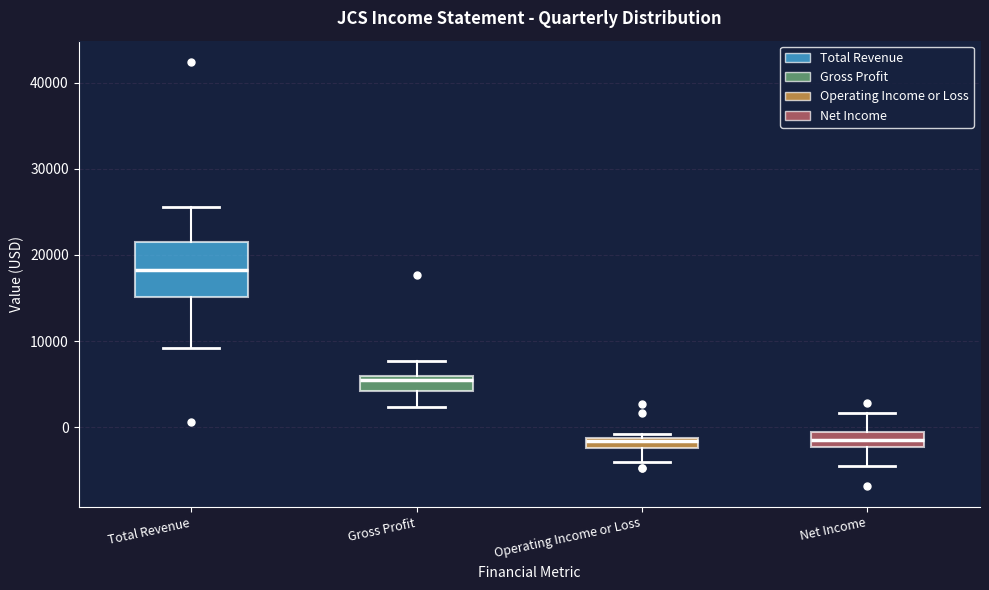

Where does the upper whisker of the box for Gross Profit end on the y-axis? The values are not printed on the chart, so give them approximately, as read against the axis.

8000